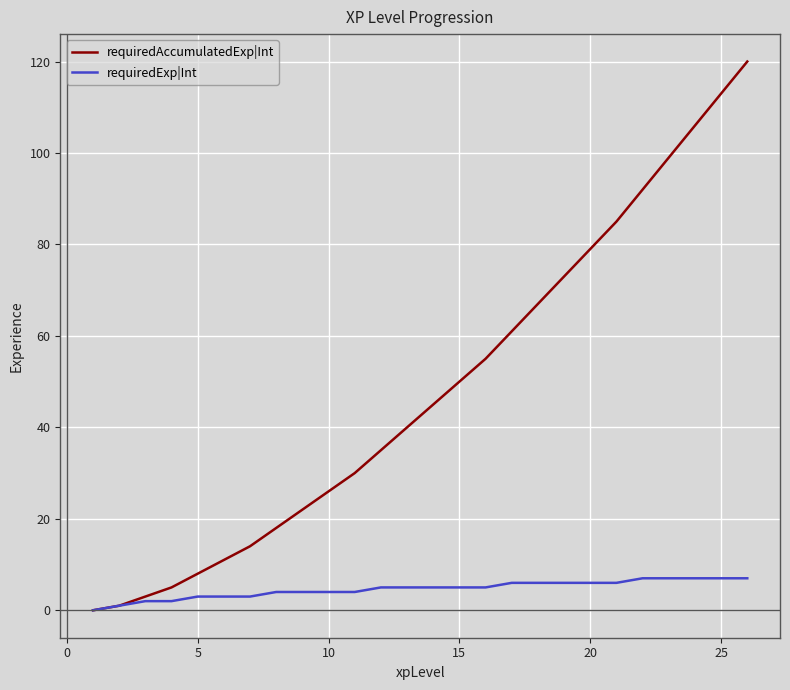

Which series has the widest spread of values?

requiredAccumulatedExp|Int